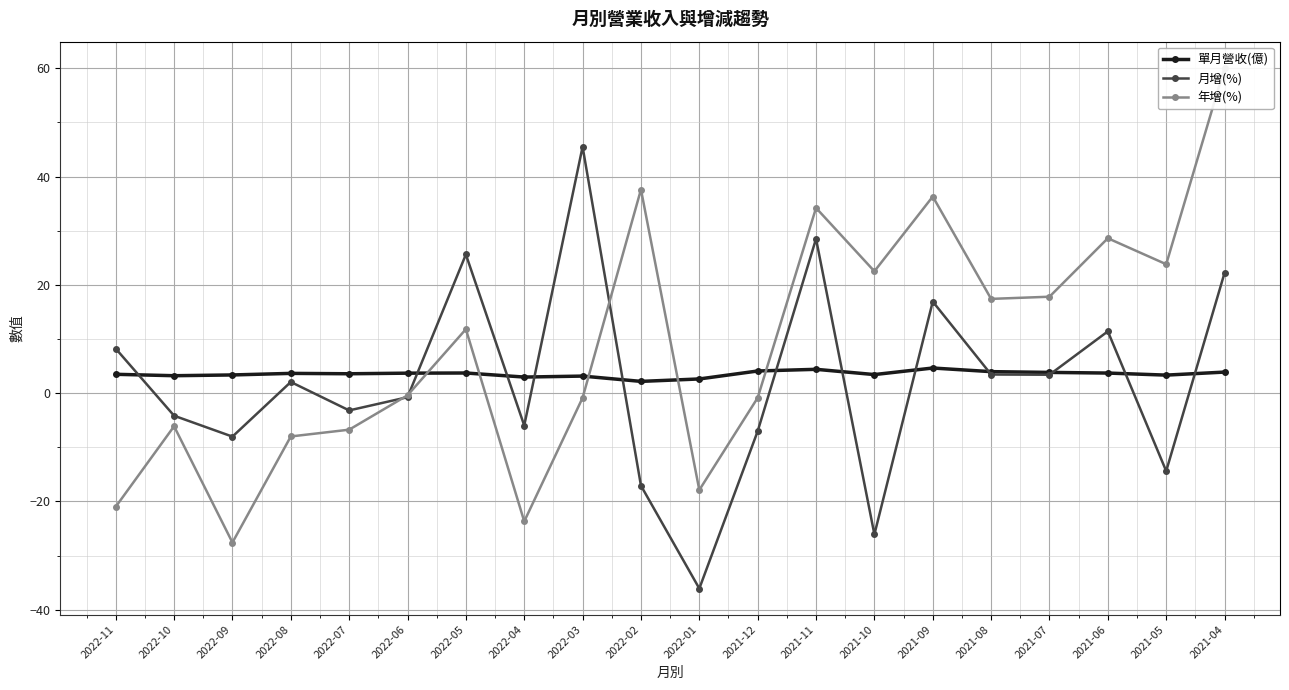

The 月增(%) series shows -14.4 at 2021-05. True or false?

True